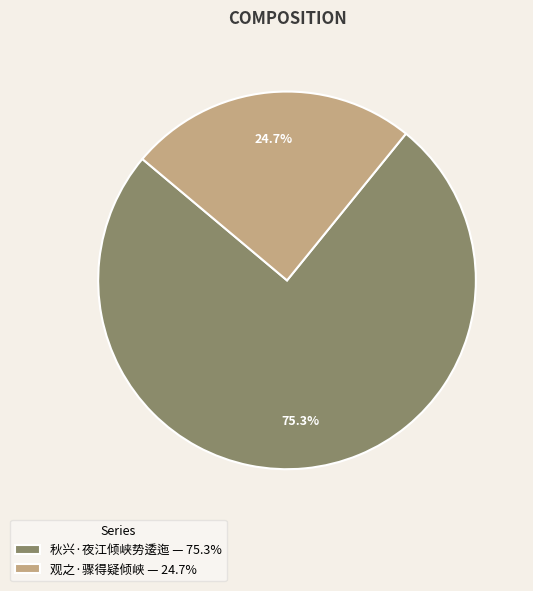

Rank the categories by value from highest to lowest.

秋兴·夜江倾峡势逶迤, 观之·骤得疑倾峡